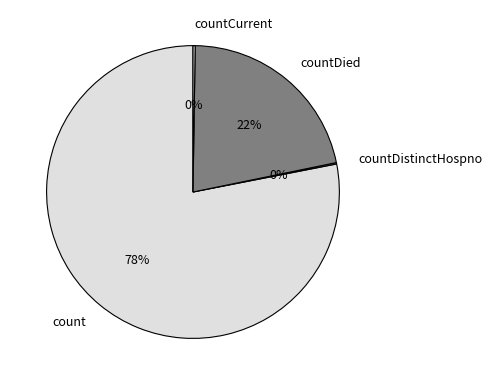

The countDied slice represents 13% of the pie. True or false?

False